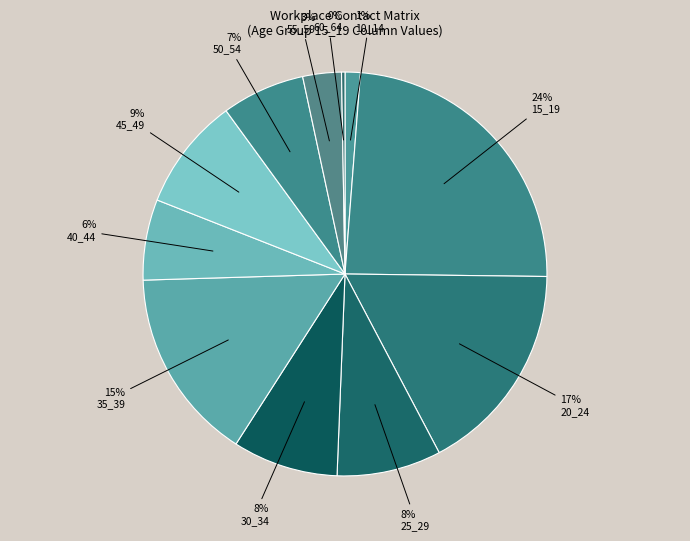

To the nearest percent, what portion does 55_59 represent?

3%